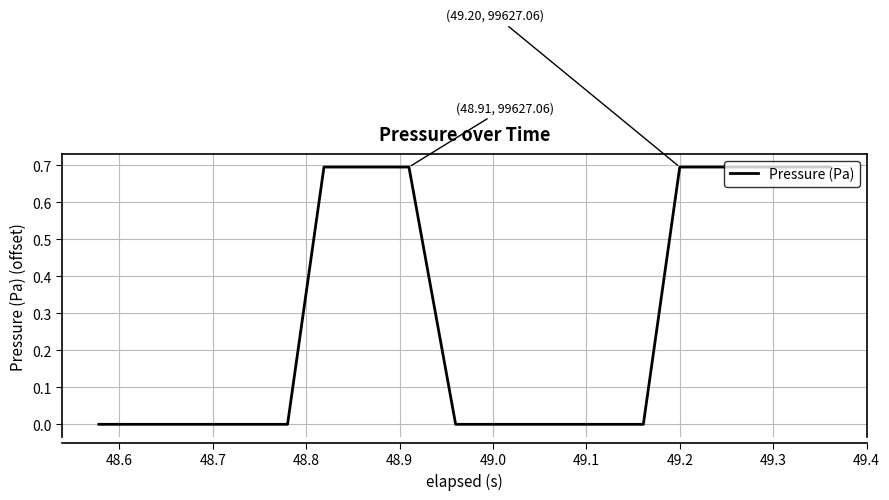

What is the maximum value shown in the chart?

0.7